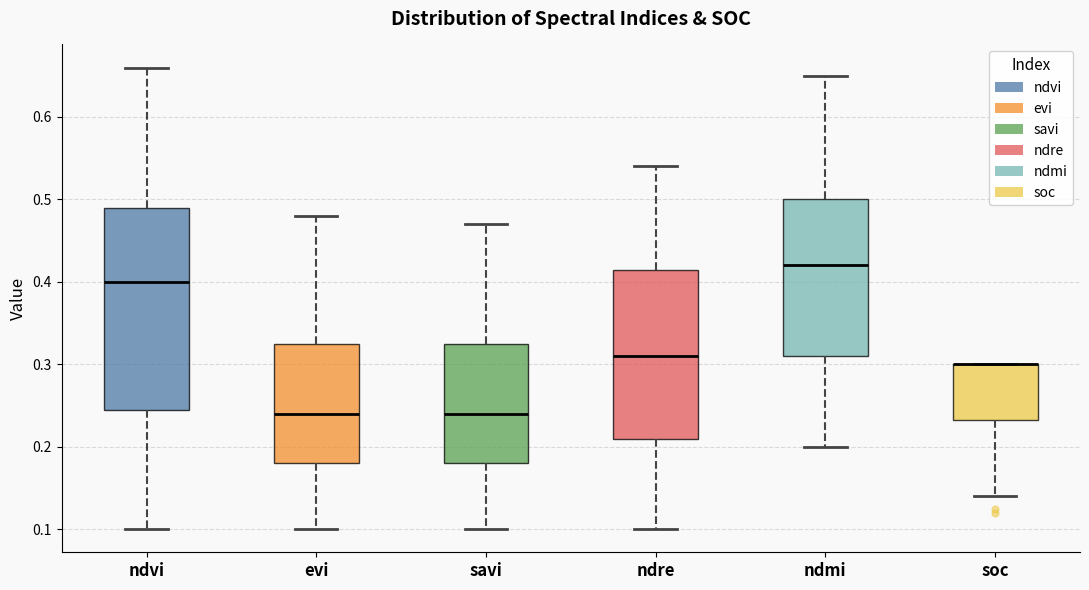

Comparing the boxes themselves (not the whiskers), which one is the tallest?

ndvi